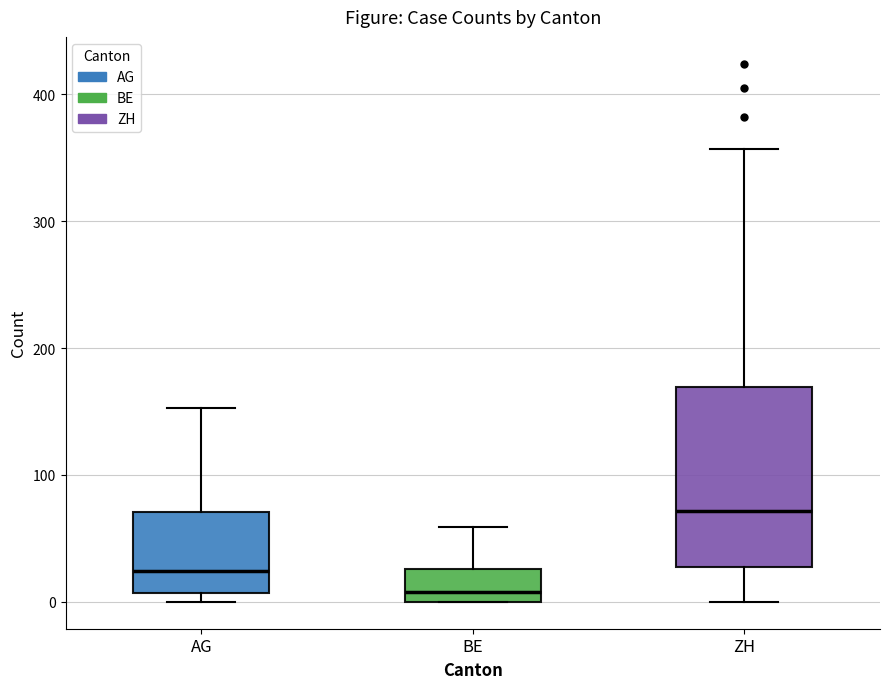

Where does the median line of the box for ZH sit on the y-axis? The values are not printed on the chart, so give them approximately, as read against the axis.

70